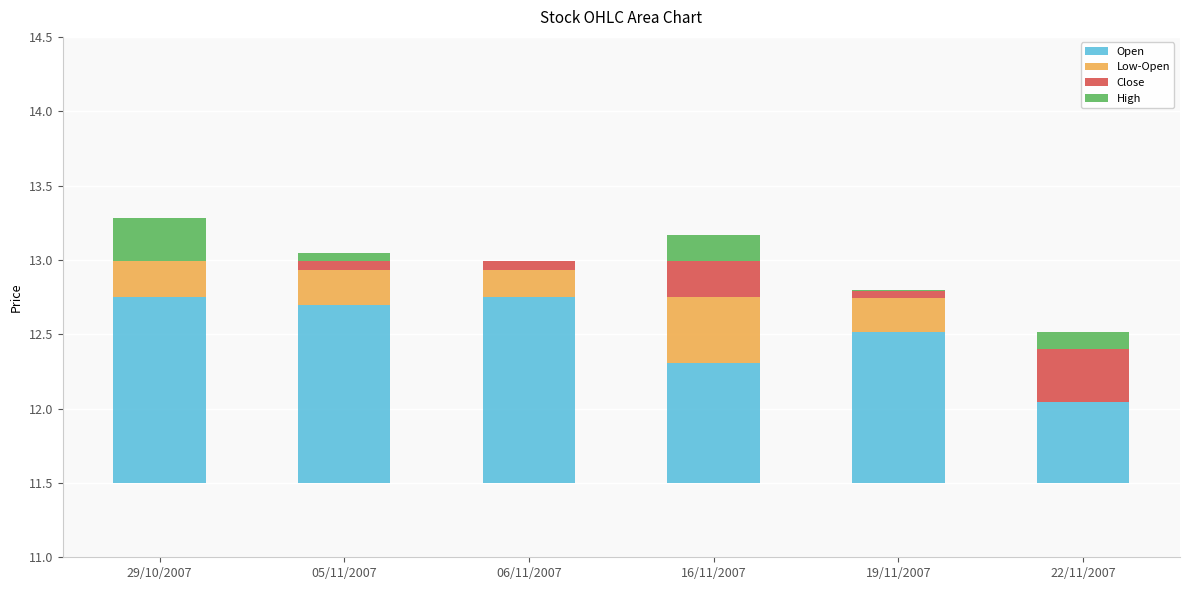

The value of Open at 06/11/2007 is 0.5. True or false?

False